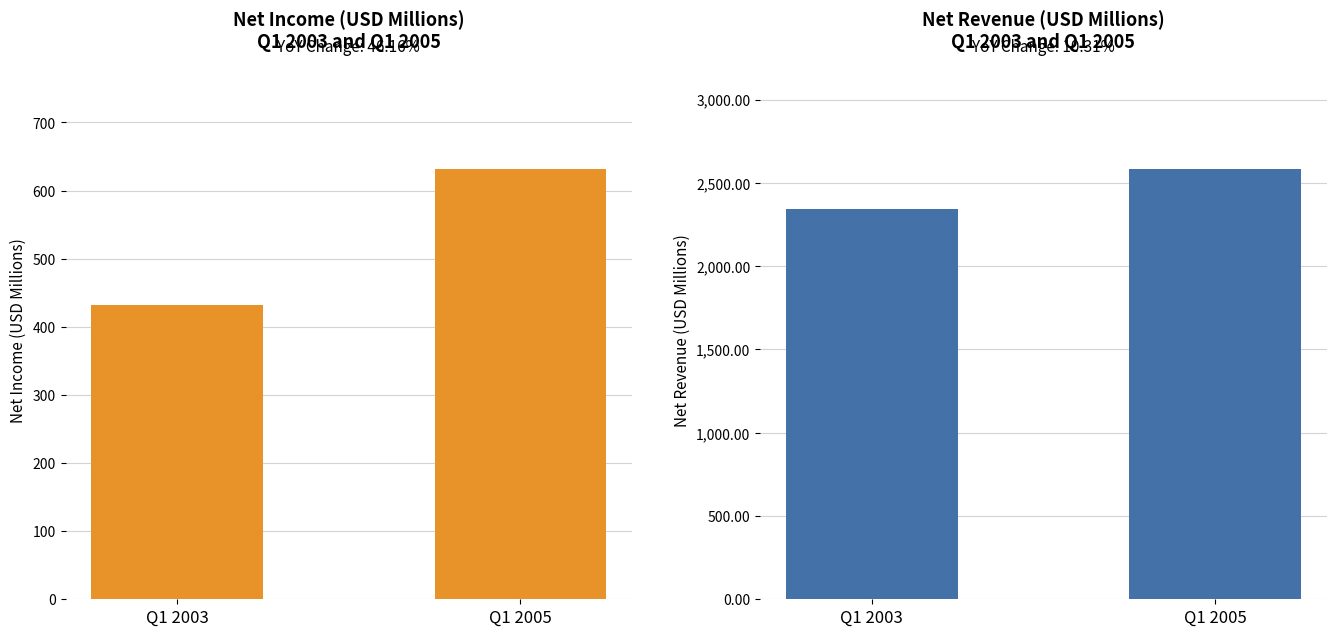

The Net Income series shows 432.5 at Q1 2003. True or false?

True